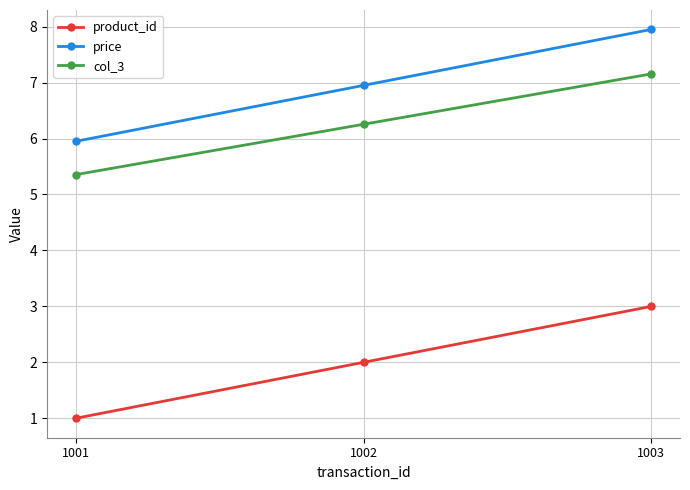

What is the total value across all series at 1001?

12.3